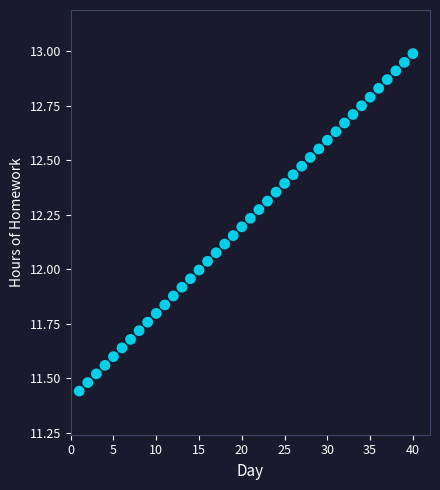

What is the range of X values (max minus min)?

39.0